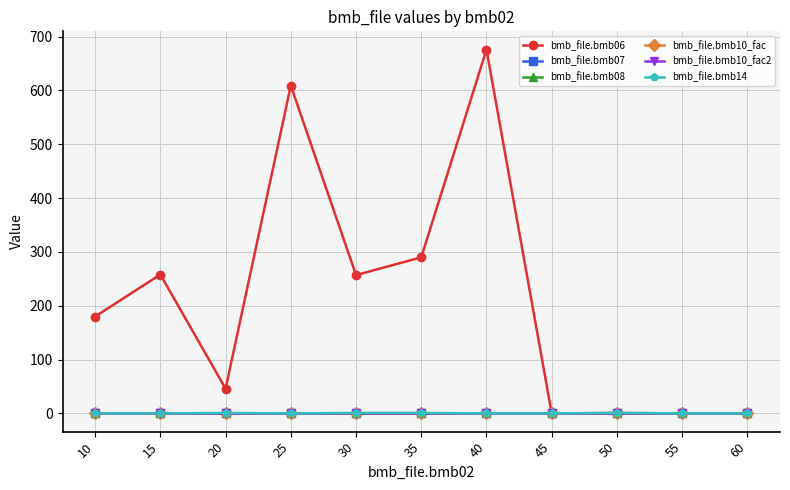

Does the chart have visible grid lines?

Yes